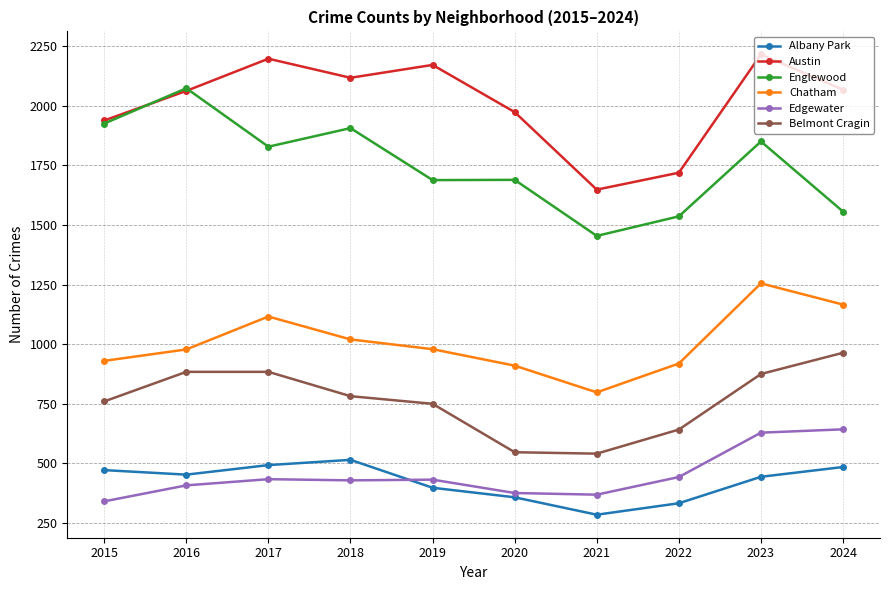

What is the value of the Belmont Cragin point at the 1st from the left?

760